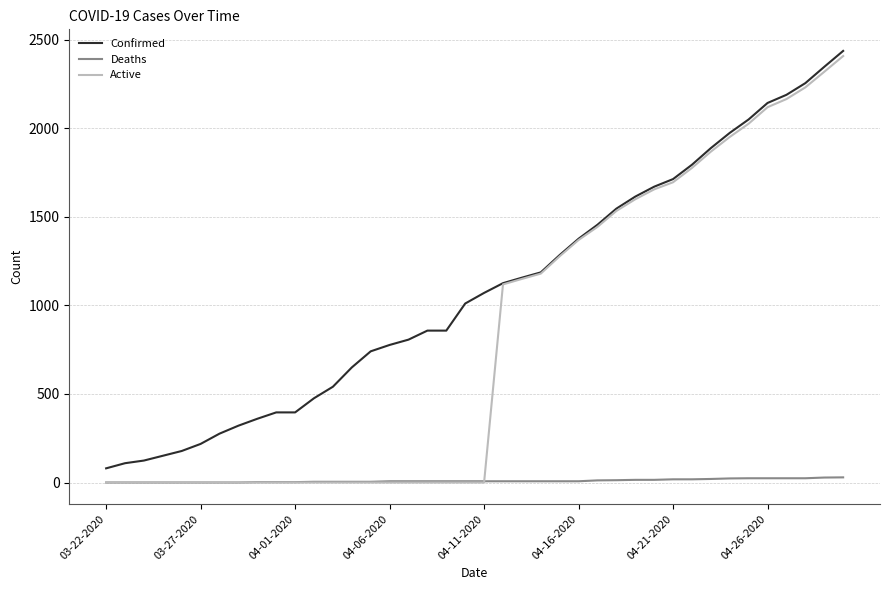

True or false: Deaths and Confirmed intersect in this chart.

False